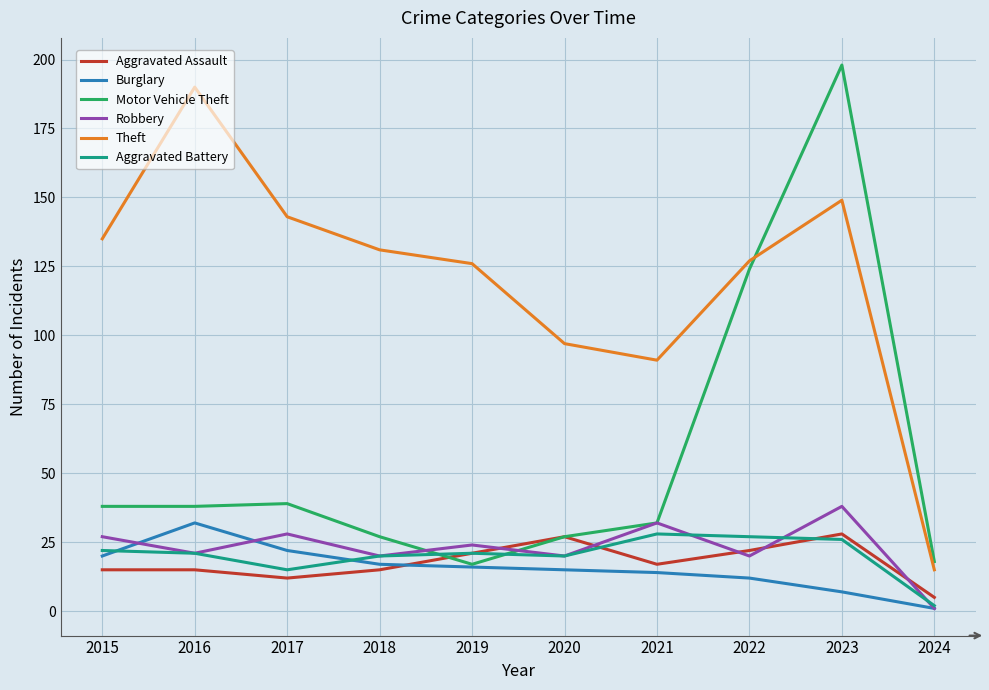

True or false: Aggravated Assault and Theft intersect in this chart.

False